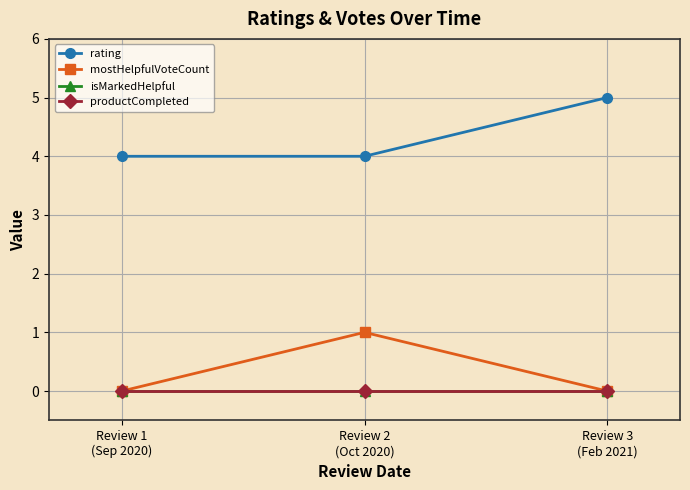

List the labels in order of mostHelpfulVoteCount value, largest first.

Review 2
(Oct 2020), Review 1
(Sep 2020), Review 3
(Feb 2021)